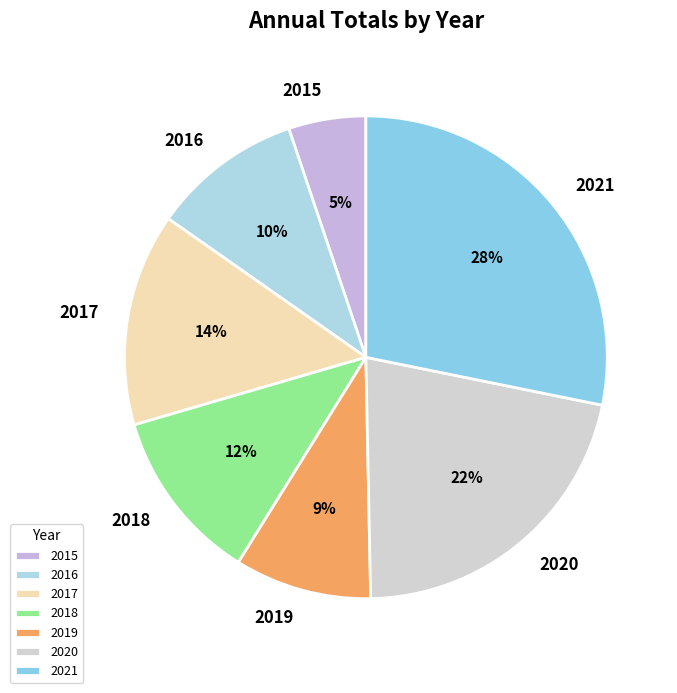

Is it true that 2021 is 15% of the pie?

False